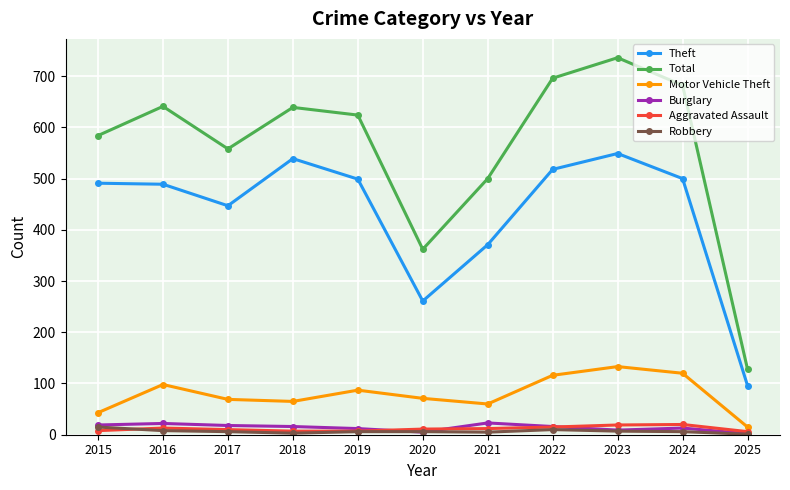

At how many categories does at least one series exceed 135?

10